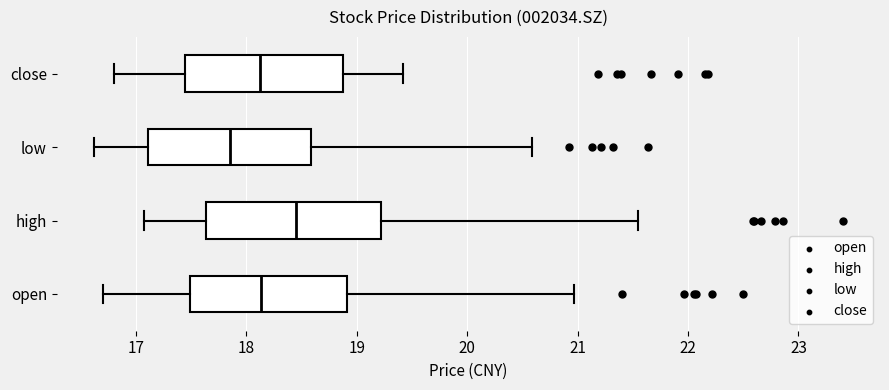

Reading bottom to top, transcribe this box plot: for each box, give where its median line is, the range the box spans, and where its two whiskers end, as read against the x-axis. The values are not printed on the chart, so give them approximately, as read against the axis.

open: median 18.1, box 17.5 to 18.9, whiskers 16.7 to 21.0
high: median 18.4, box 17.6 to 19.2, whiskers 17.1 to 21.6
low: median 17.9, box 17.1 to 18.6, whiskers 16.6 to 20.6
close: median 18.1, box 17.4 to 18.9, whiskers 16.8 to 19.4